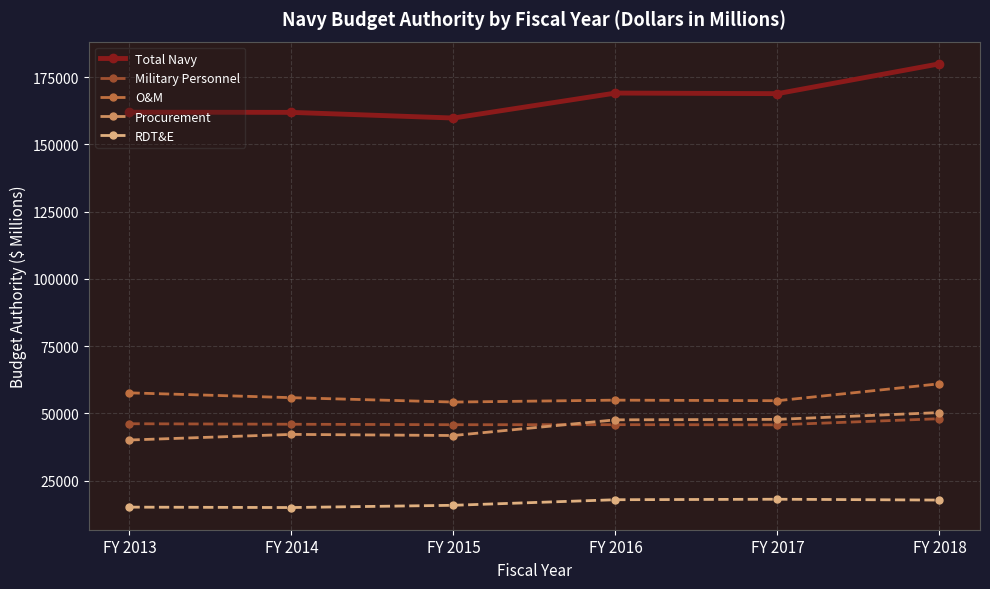

What is the value of the RDT&E point at the 3rd from the left?

15865